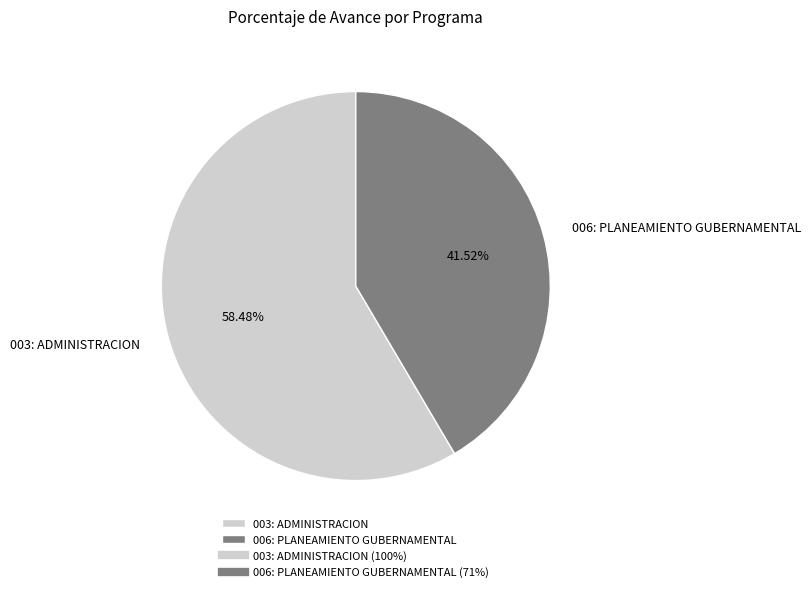

What is the total percentage of 006: PLANEAMIENTO GUBERNAMENTAL and 003: ADMINISTRACION?

100.0%